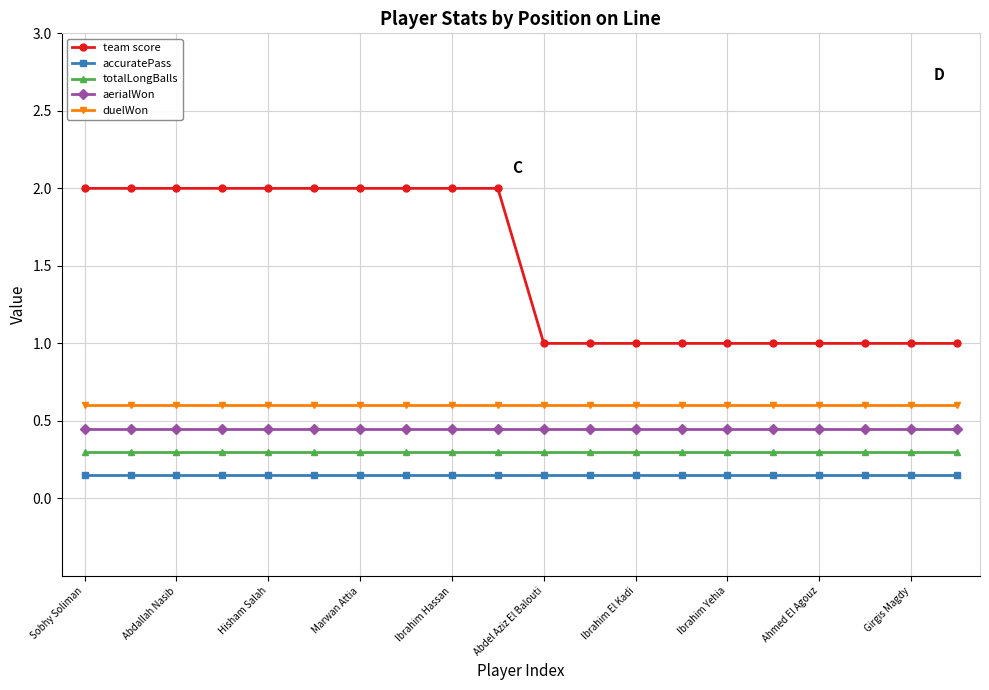

How many lines are shown in the chart?

5